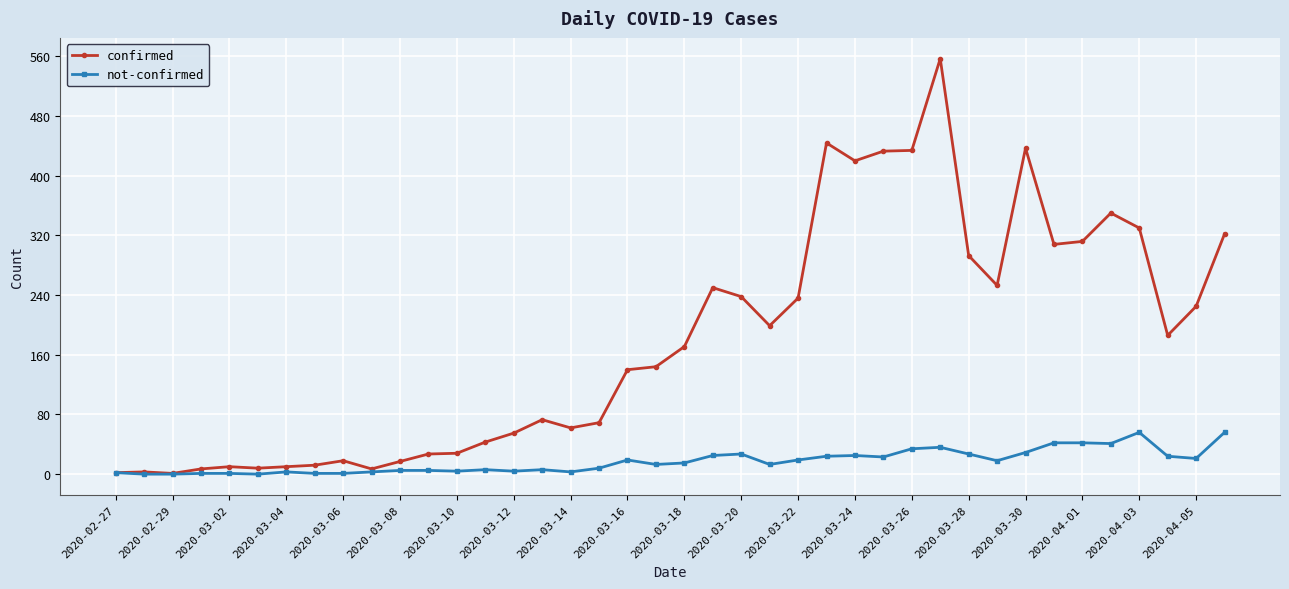

At how many categories does at least one series exceed 90?

22